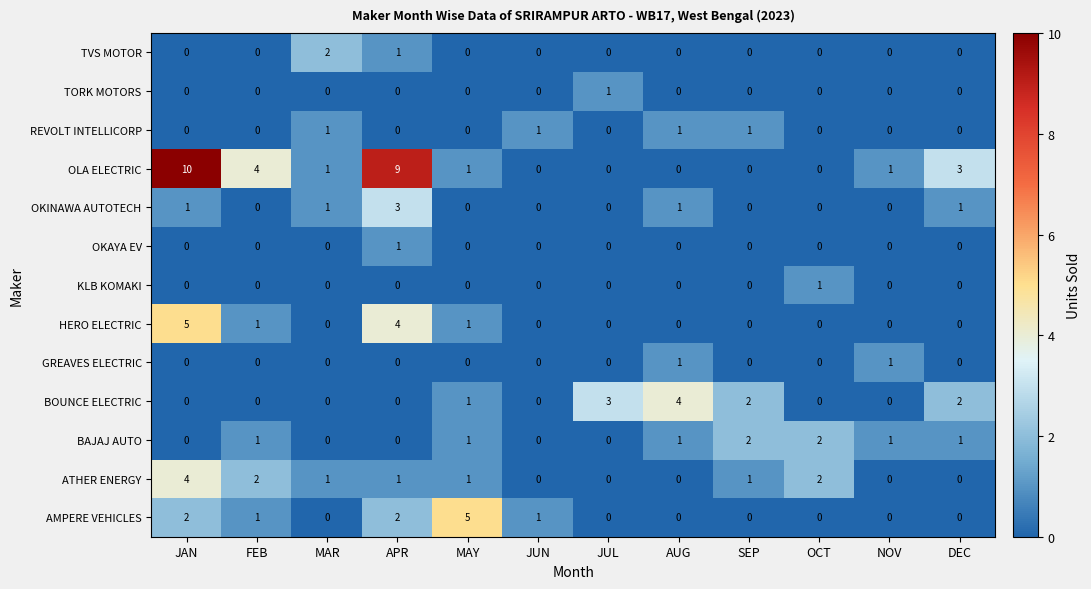

The value of OKAYA EV at JAN is -1. True or false?

False